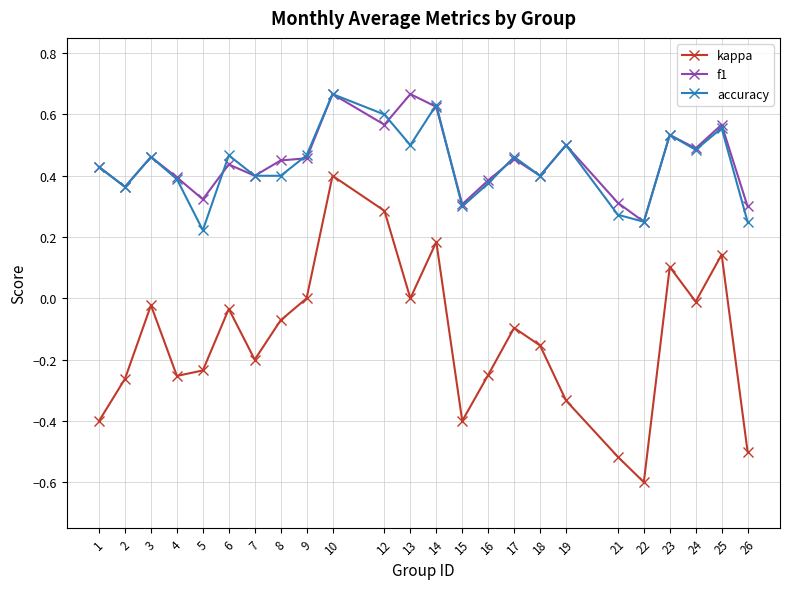

Where is the first local minimum for accuracy?

2